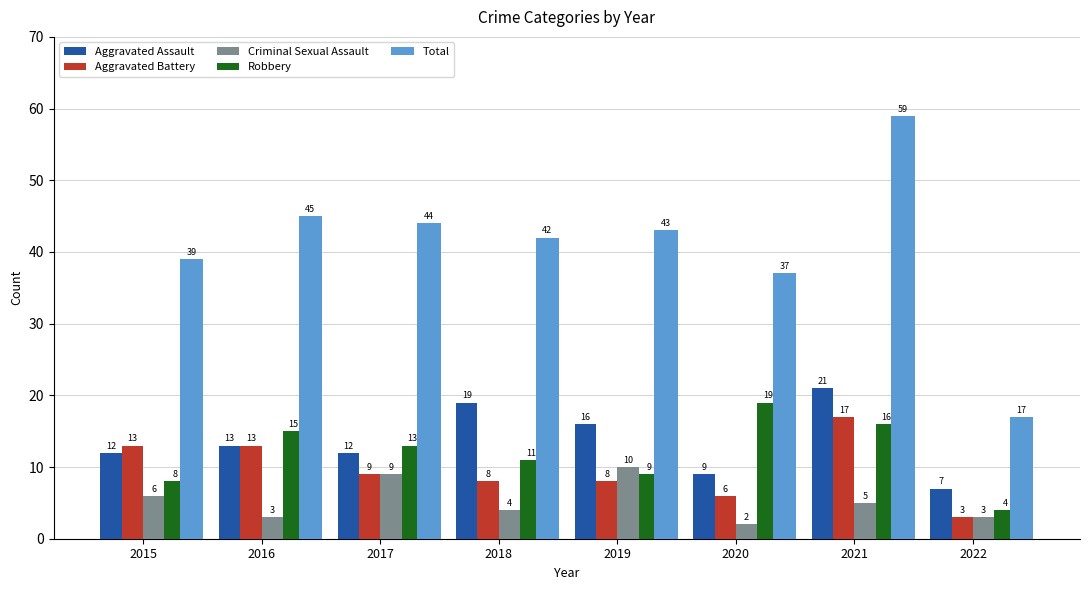

List the series in order of their peak value, highest first.

Total, Aggravated Assault, Robbery, Aggravated Battery, Criminal Sexual Assault